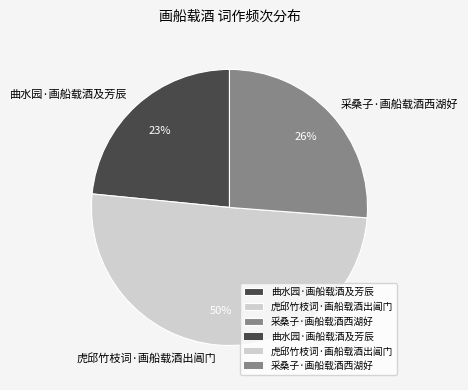

True or false: 虎邱竹枝词·画船载酒出阊门 accounts for 50% of the total.

True